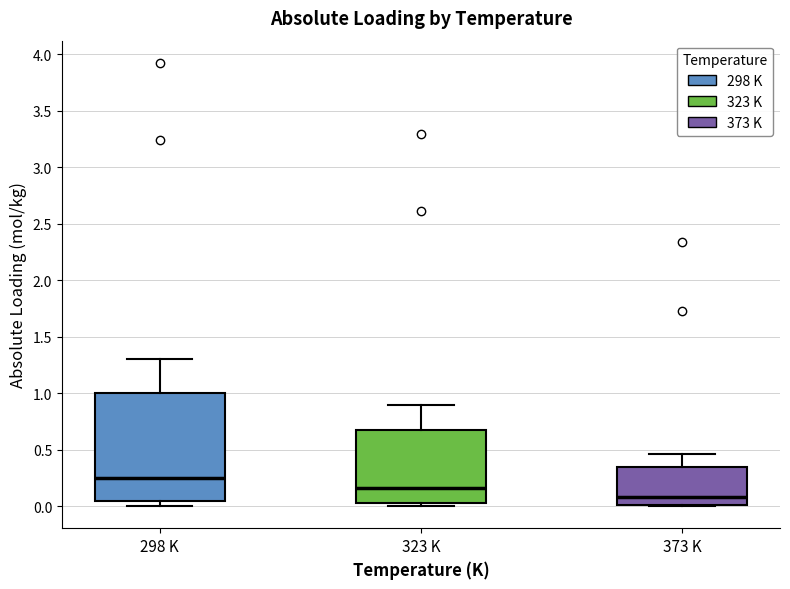

Reading left to right, transcribe this box plot: for each box, give where its median line is, the range the box spans, and where its two whiskers end, as read against the y-axis. The values are not printed on the chart, so give them approximately, as read against the axis.

298 K: median 0.25, box 0.05 to 1.00, whiskers 0.00 to 1.30
323 K: median 0.15, box 0.05 to 0.70, whiskers 0.00 to 0.90
373 K: median 0.10, box 0.00 to 0.35, whiskers 0.00 to 0.45